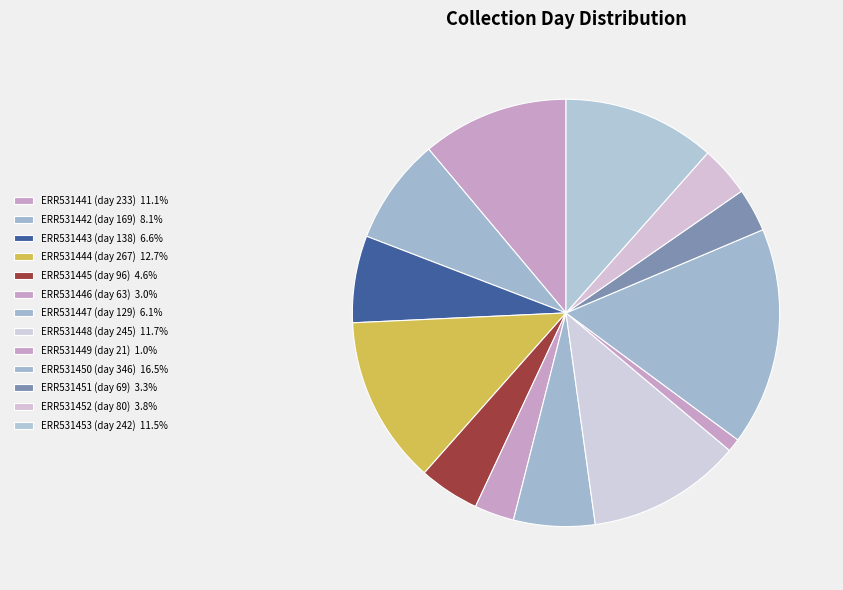

Is there any slice that represents more than half of the pie?

No